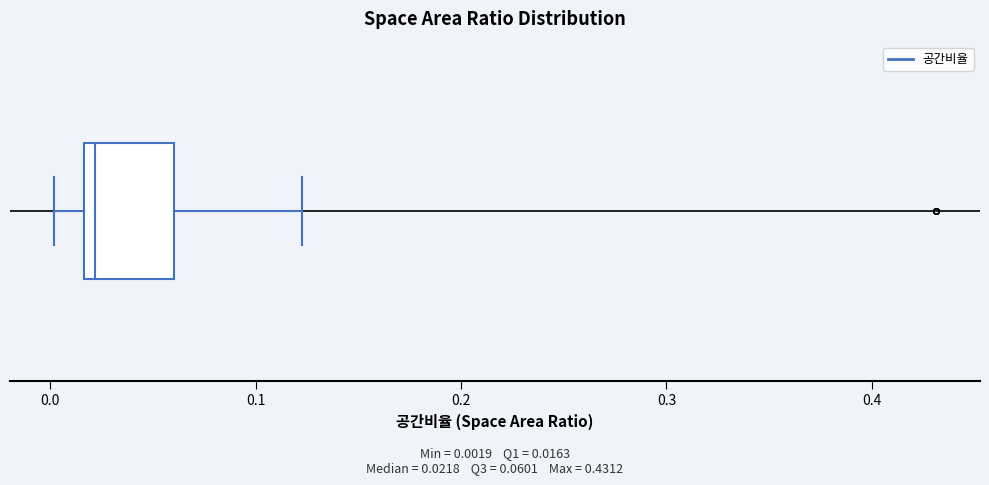

Where is the left edge of the box on the x-axis? The values are not printed on the chart, so give them approximately, as read against the axis.

0.02